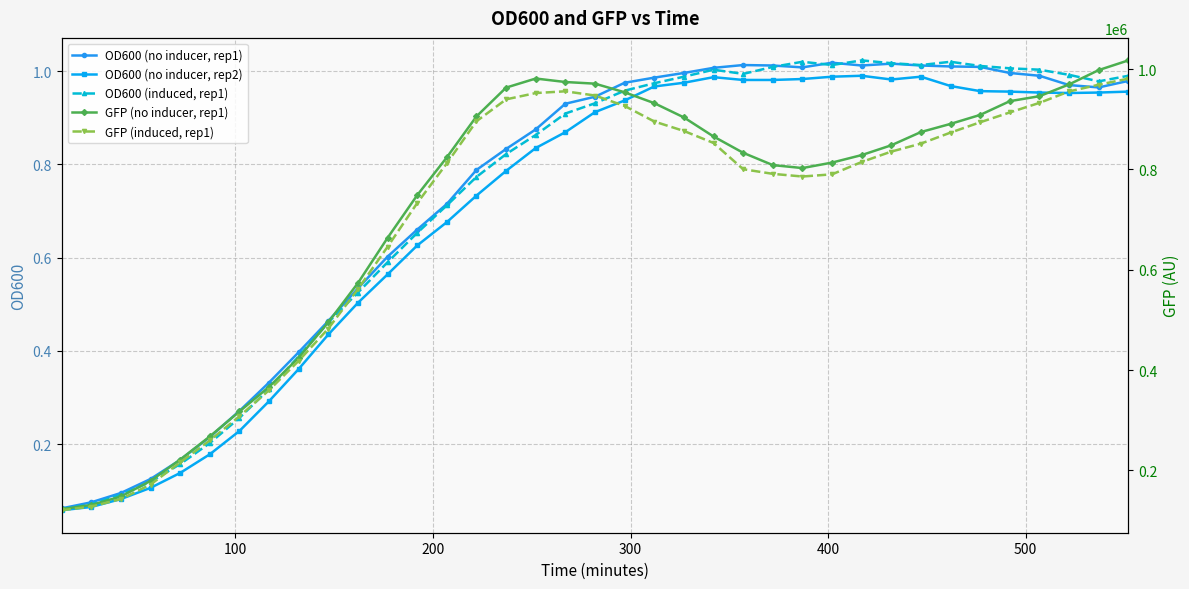

True or false: OD600 (no inducer, rep2) and OD600 (no inducer, rep1) intersect in this chart.

False